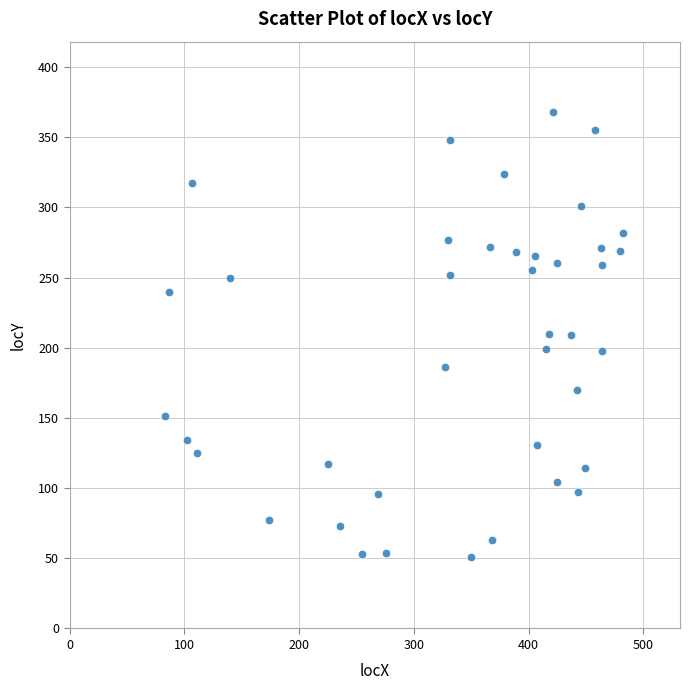

What is the range of Y values (max minus min)?

317